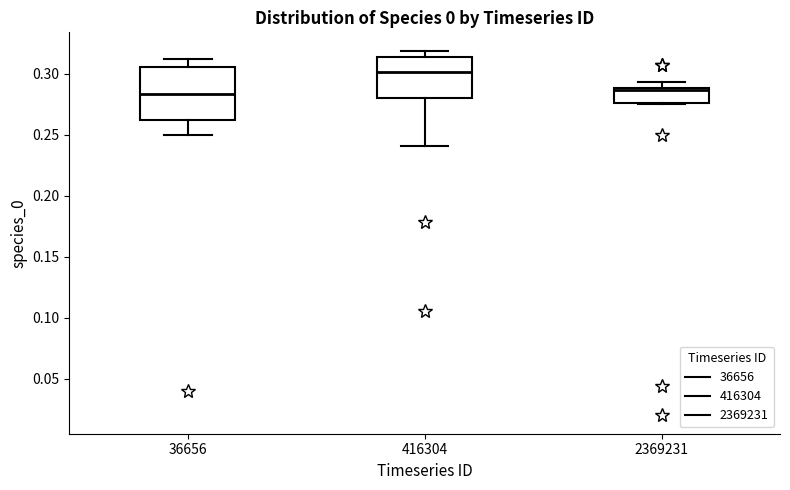

Reading left to right, transcribe this box plot: for each box, give where its median line is, the range the box spans, and where its two whiskers end, as read against the y-axis. The values are not printed on the chart, so give them approximately, as read against the axis.

36656: median 0.285, box 0.260 to 0.305, whiskers 0.250 to 0.310
416304: median 0.300, box 0.280 to 0.315, whiskers 0.240 to 0.320
2369231: median 0.285, box 0.275 to 0.290, whiskers 0.275 to 0.295